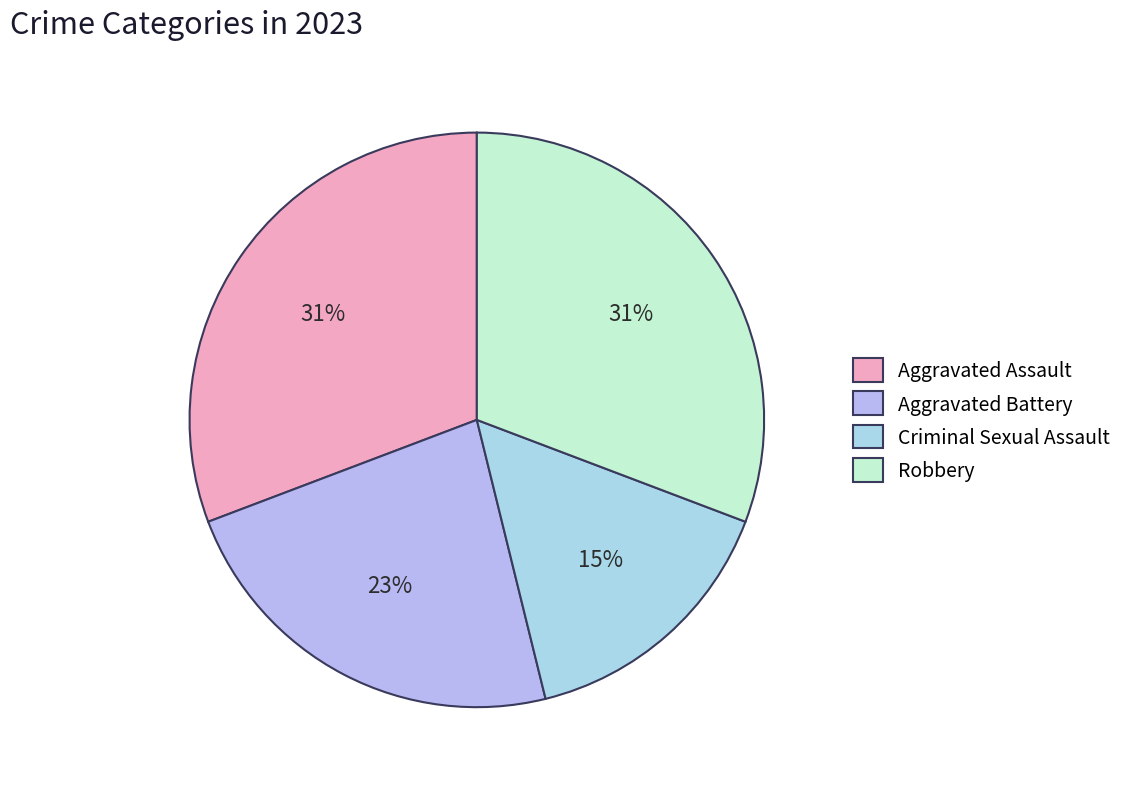

To the nearest percent, what portion does Aggravated Assault represent?

31%